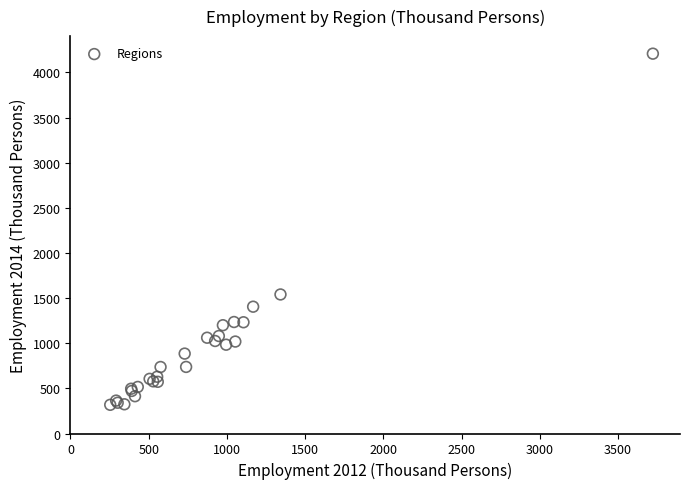

What Y value in the scatter plot is closest to 2263?

1540.6